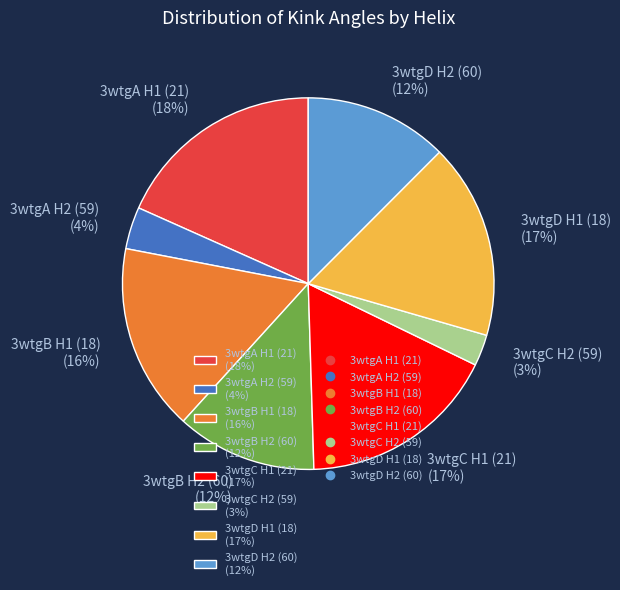

Which has a higher value, 3wtgB H2 (60) (12%) or 3wtgA H2 (59) (4%)?

3wtgB H2 (60) (12%)